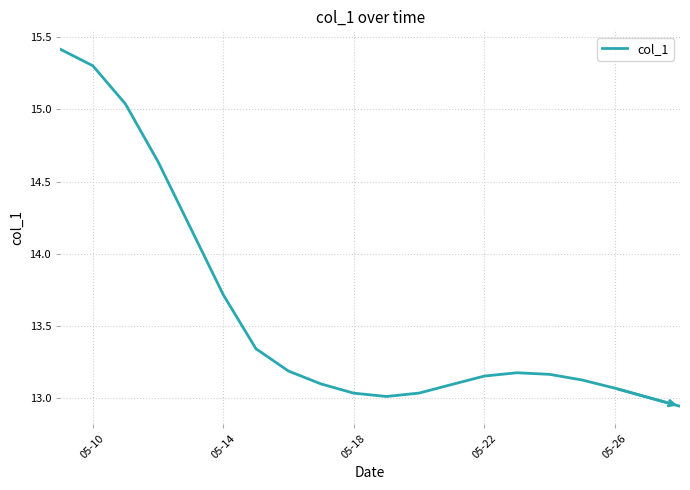

What is the maximum value shown in the chart?

15.4